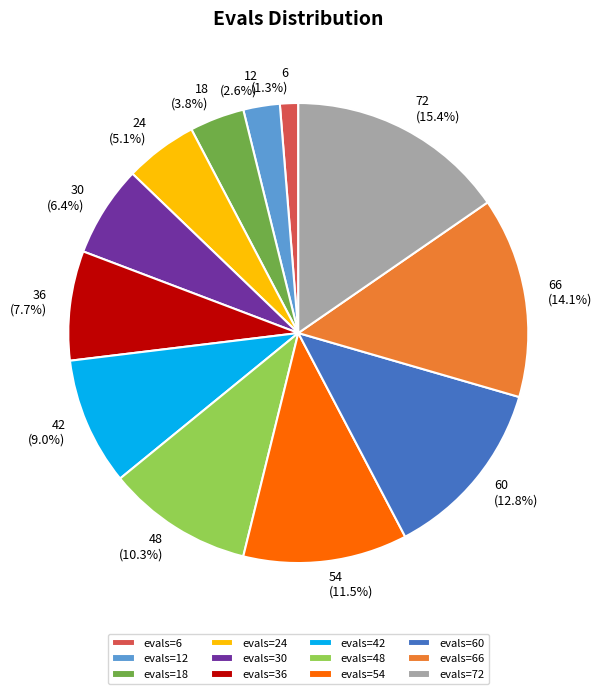

Which has a higher value, evals=6 or evals=42?

evals=42